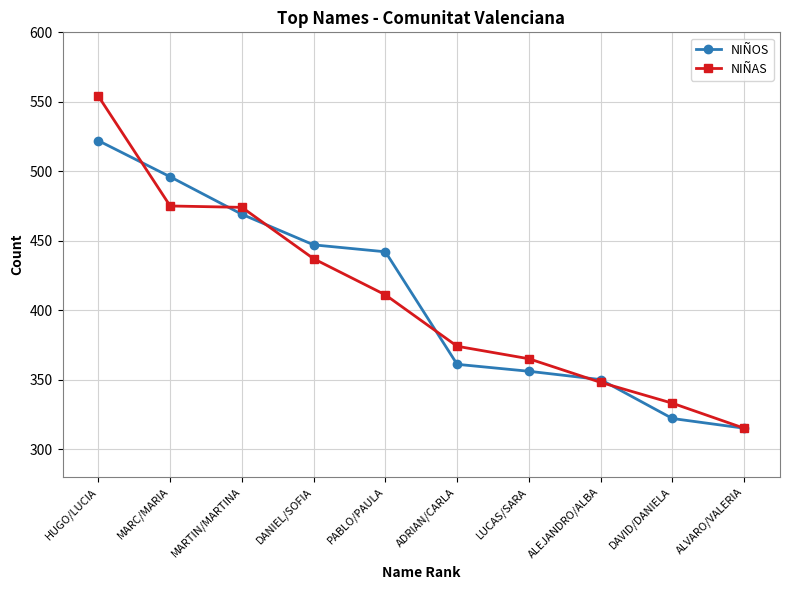

True or false: NIÑAS has more than 2 points higher than both neighbors.

False